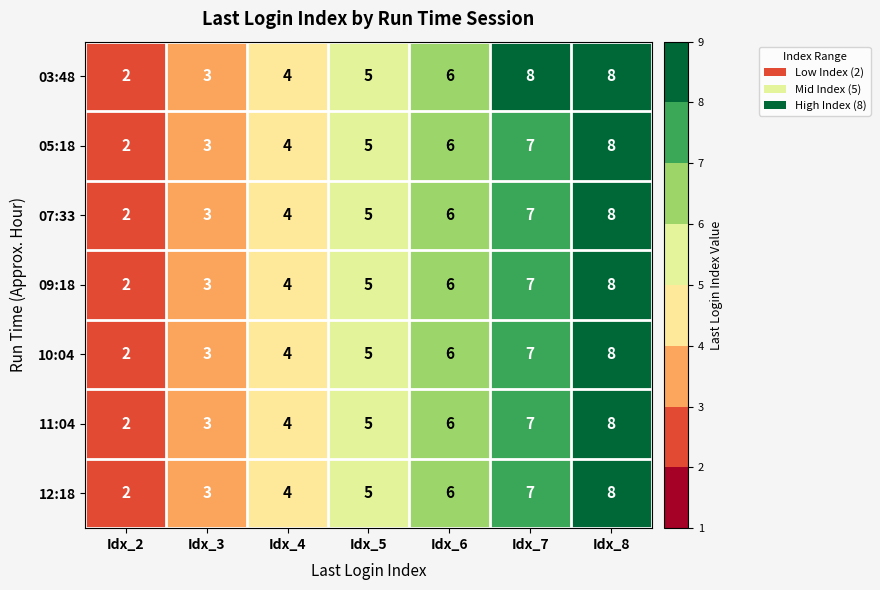

At which label does 05:18 reach its peak?

Idx_8